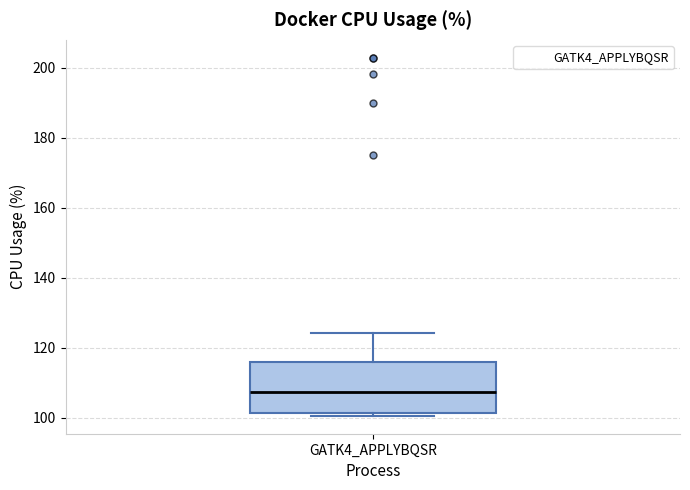

Read this box plot against the y-axis: the position of the median line, the range covered by the box, and the ends of both whiskers. The values are not printed on the chart, so give them approximately, as read against the axis.

median 108, box 102 to 116, whiskers 100 to 124